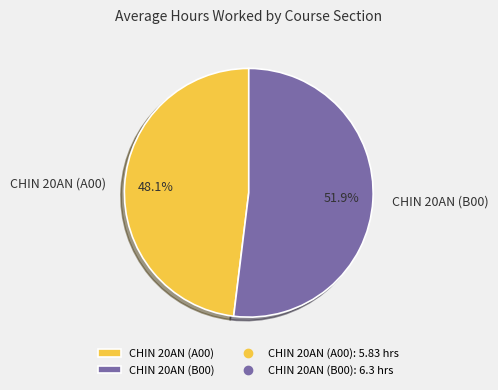

Which category has the smallest portion of the pie?

CHIN 20AN (A00)